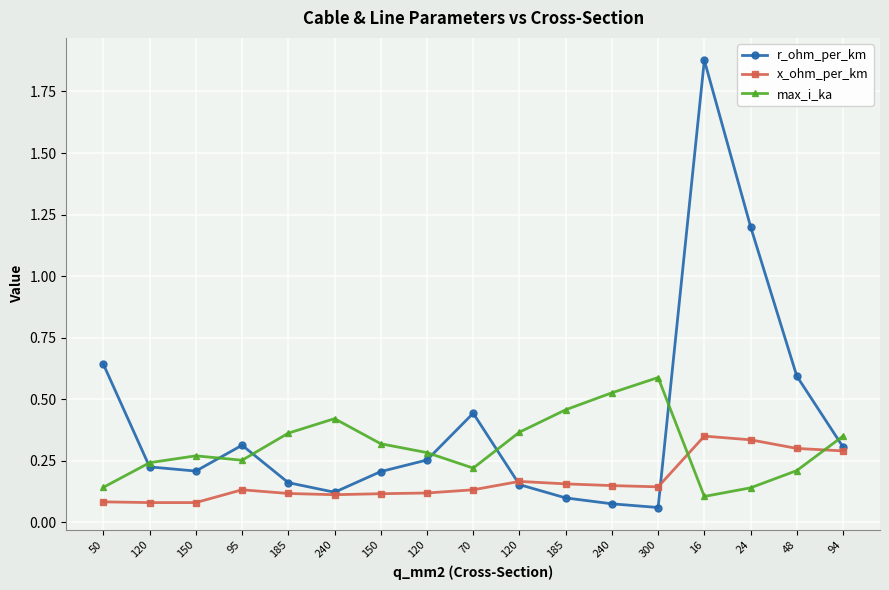

What is the difference between the second highest and minimum values in the x_ohm_per_km series?

0.3